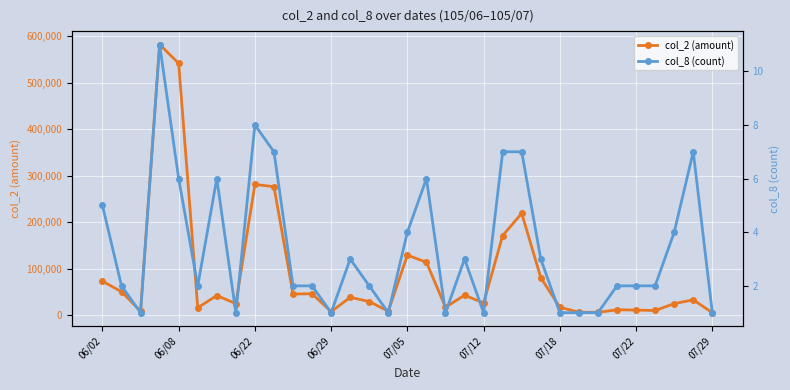

What is the difference between the maximum and second lowest values in the col_8 (count) series?

10